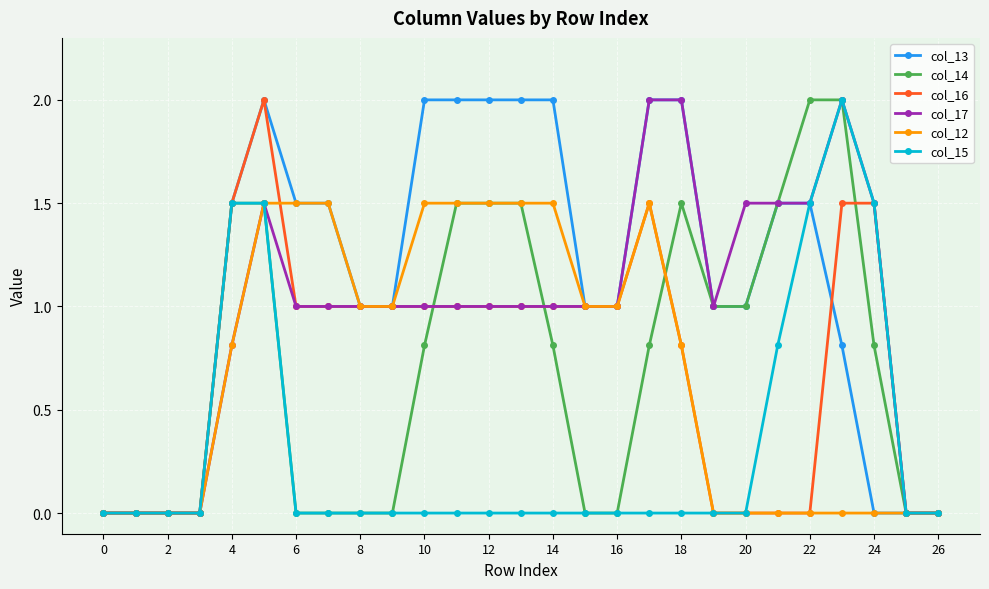

True or false: col_14 has more than 0 interior local peaks.

True